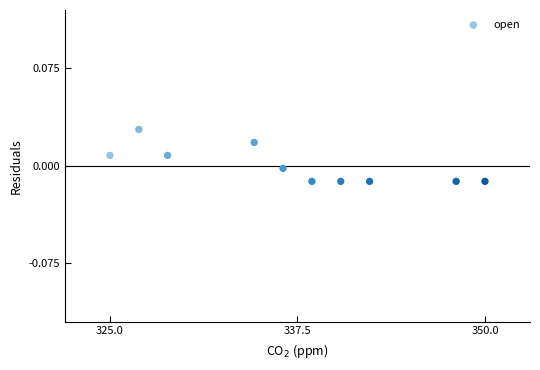

What is the range of X values (max minus min)?

25.0